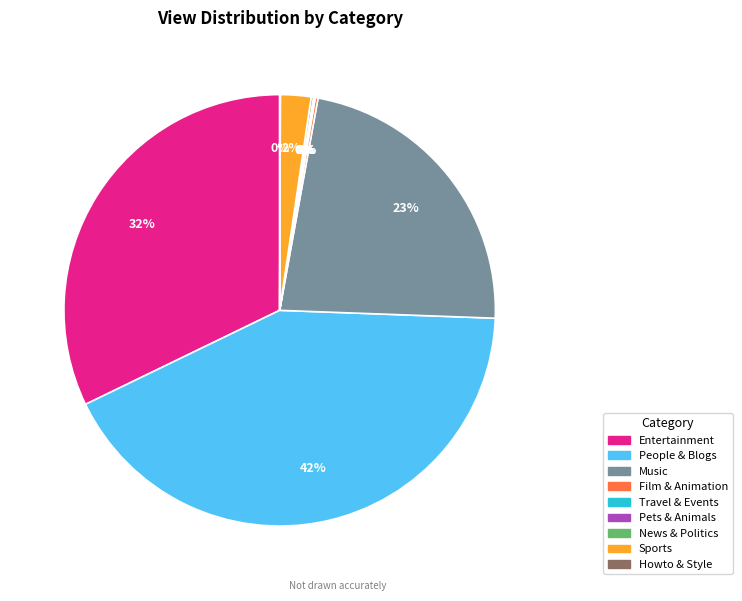

Which category has the biggest portion of the pie?

People & Blogs